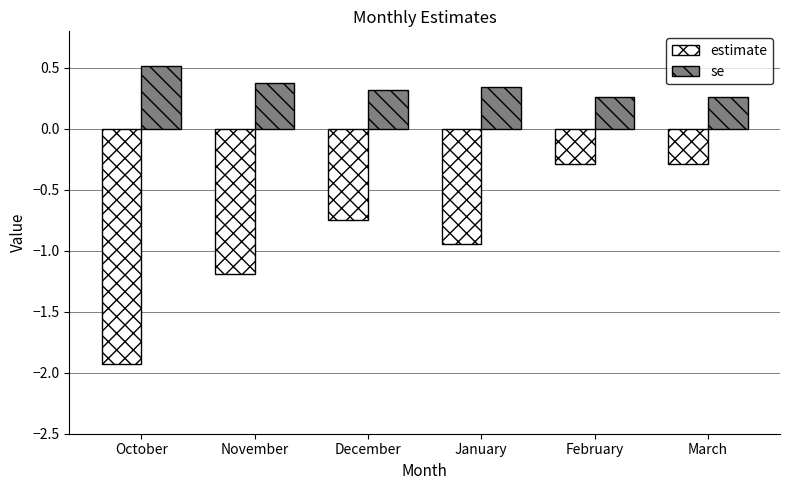

Rank the series by their maximum value, from lowest to highest.

estimate, se